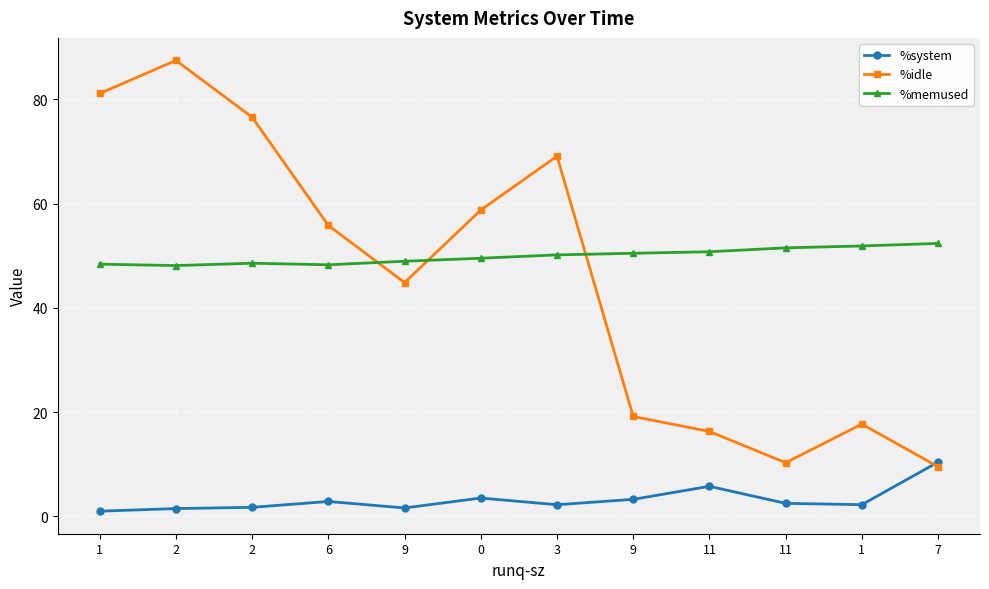

How many values in the %memused series exceed 50?

6